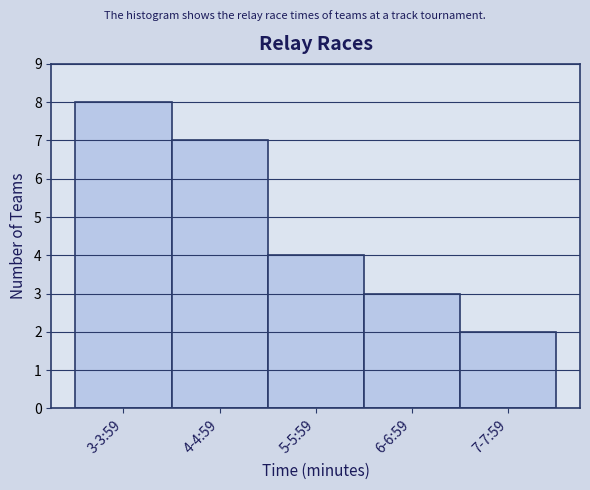

Reading right to left, extract all data points from this chart.

2	3	4	7	8